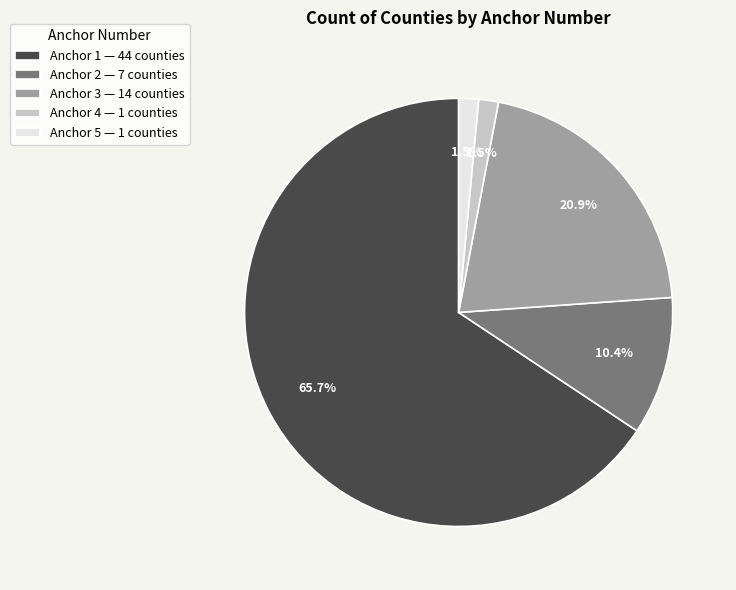

What is the total percentage of Anchor 3 — 14 counties and Anchor 5 — 1 counties?

22.4%